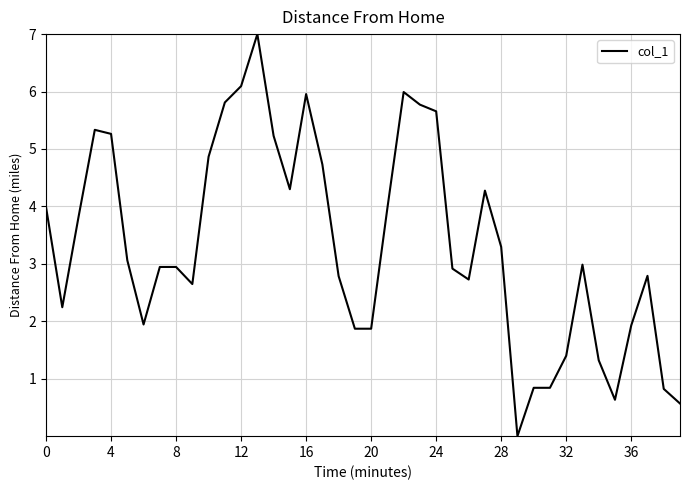

What is the difference between the maximum and minimum values?

7.0